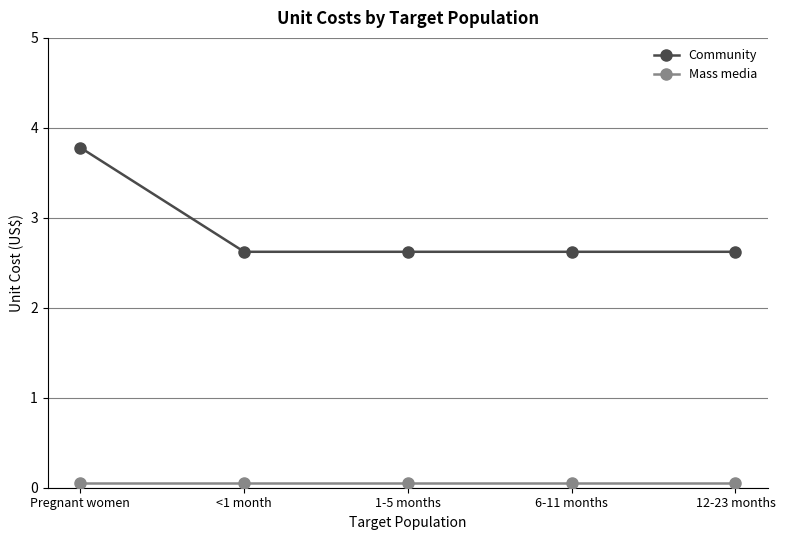

At which category is the sum across all series the highest?

Pregnant women